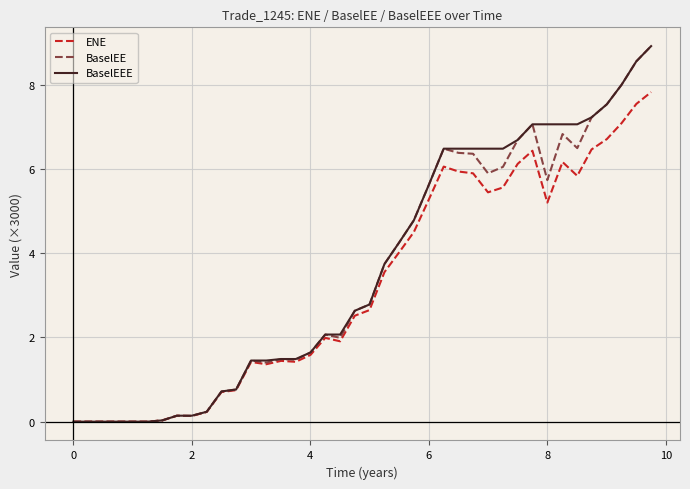

Rank the series by their average value, from lowest to highest.

ENE, BaselEE, BaselEEE